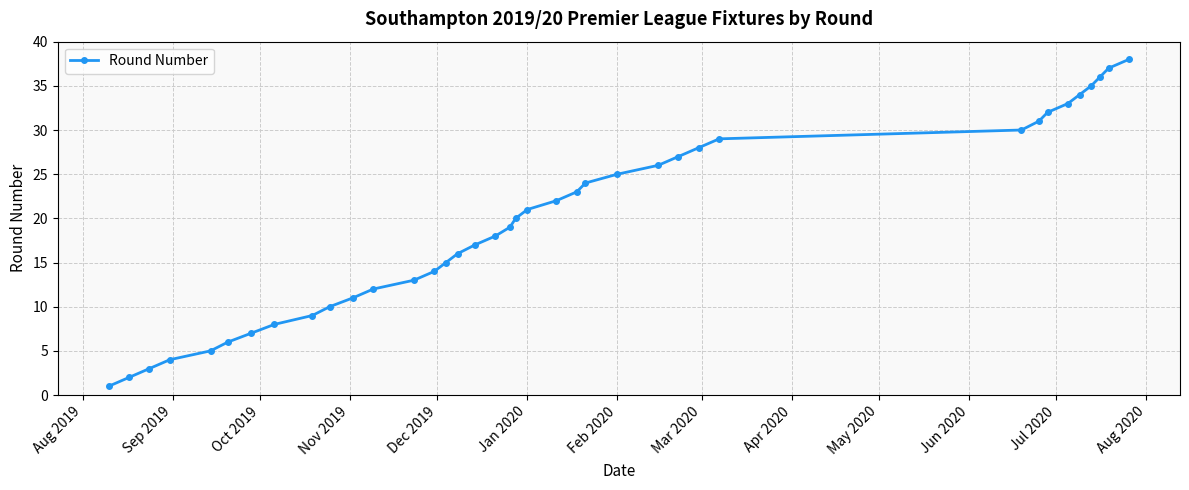

Reading left to right, extract all data points from this chart.

1	2	3	4	5	6	7	8	9	10	11	12	13	14	15	16	17	18	19	20	21	22	23	24	25	26	27	28	29	30	31	32	33	34	35	36	37	38